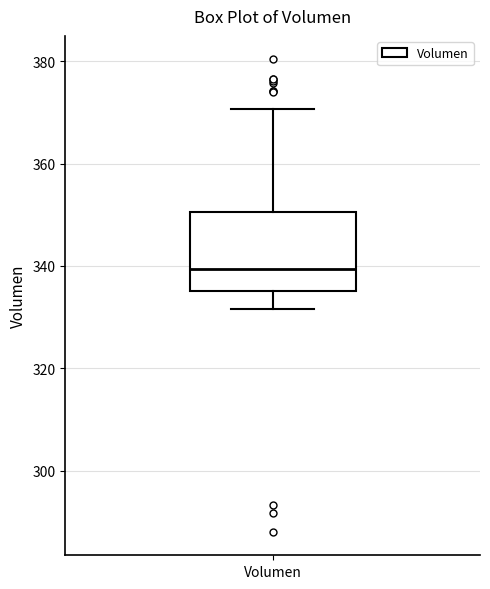

Read this box plot against the y-axis: the position of the median line, the range covered by the box, and the ends of both whiskers. The values are not printed on the chart, so give them approximately, as read against the axis.

median 340, box 336 to 350, whiskers 332 to 370